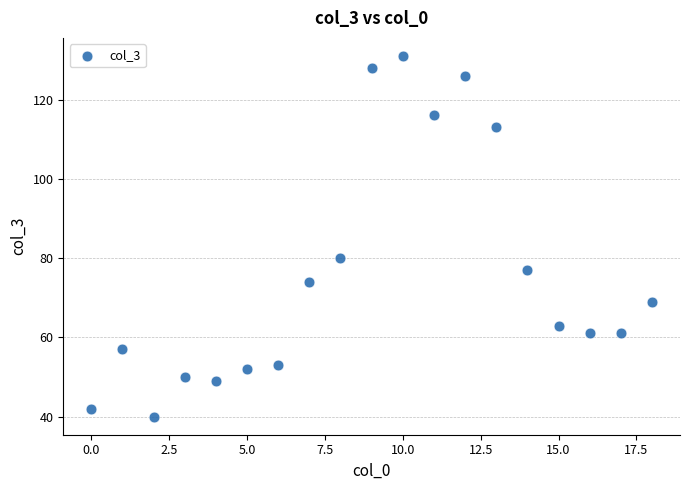

What Y value in the scatter plot is closest to 85?

80